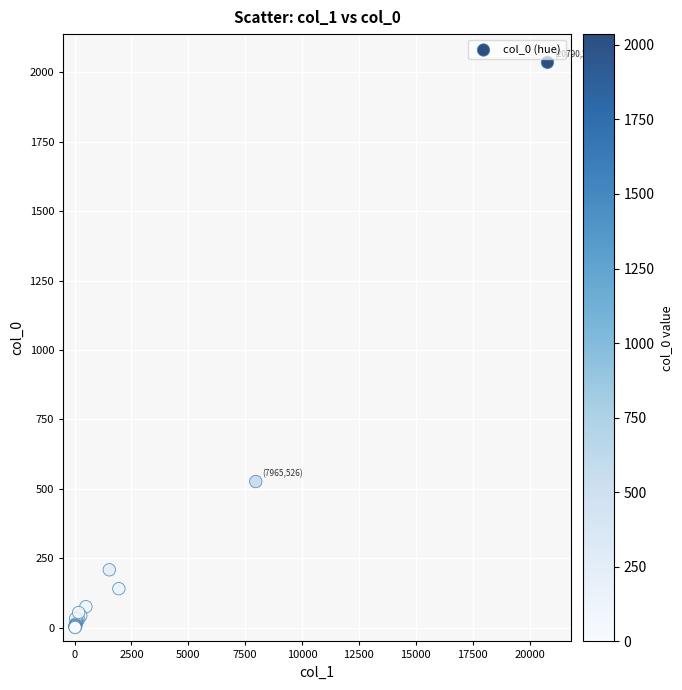

What Y value in the scatter plot is closest to 1018?

526